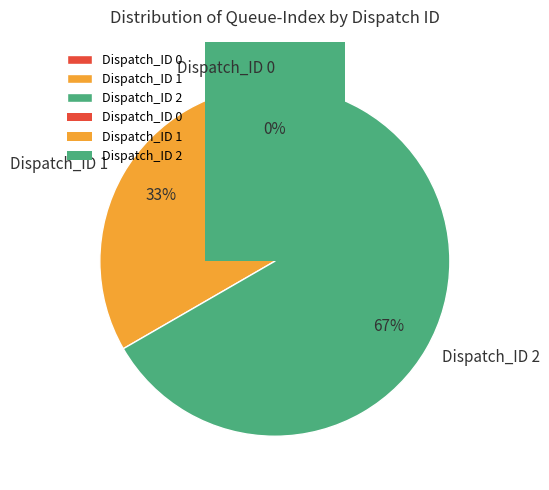

What percentage do Dispatch_ID 0 and Dispatch_ID 2 together represent?

66.7%